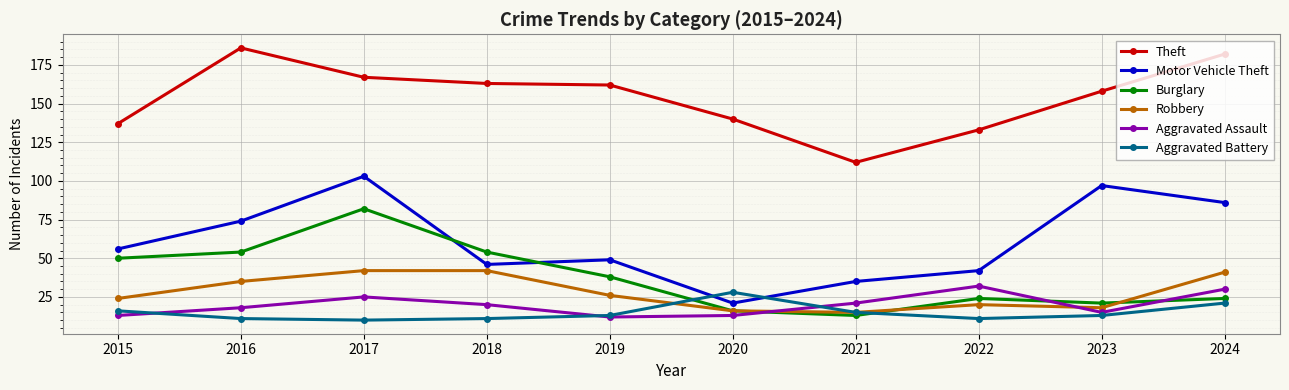

What is the sum of all Motor Vehicle Theft values?

609